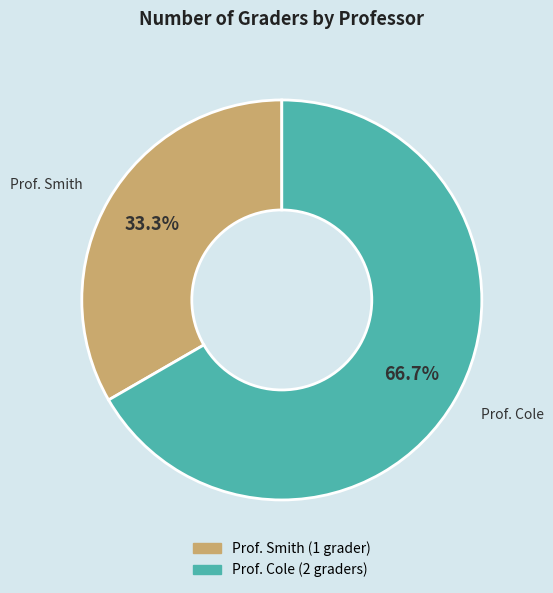

Between Prof. Smith and Prof. Cole, which is larger?

Prof. Cole